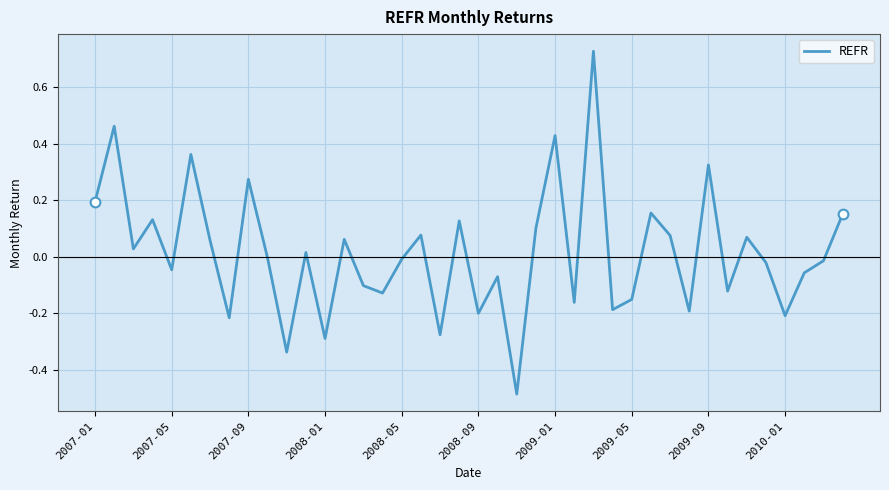

True or false: the data shows 0.2 at 2007-01.

True